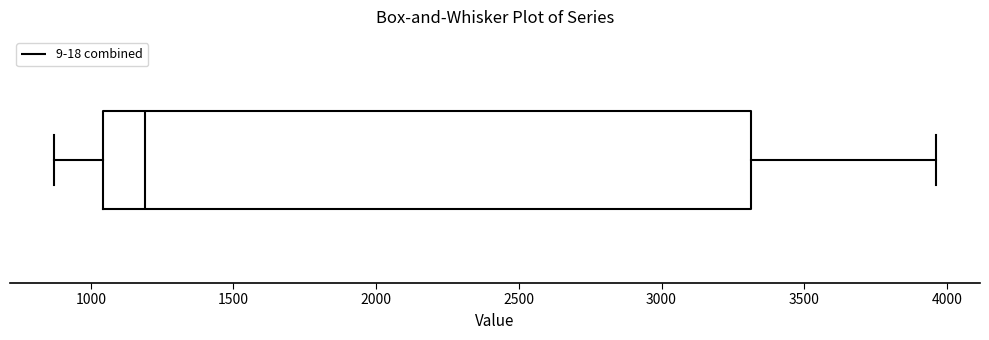

Where is the right edge of the box on the x-axis? The values are not printed on the chart, so give them approximately, as read against the axis.

3300